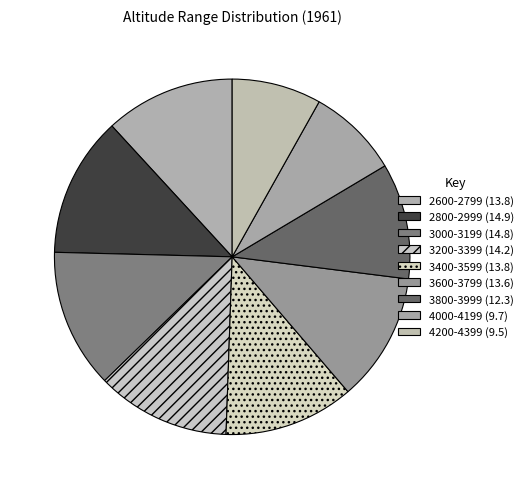

To the nearest percent, what portion does 3600-3799 represent?

12%